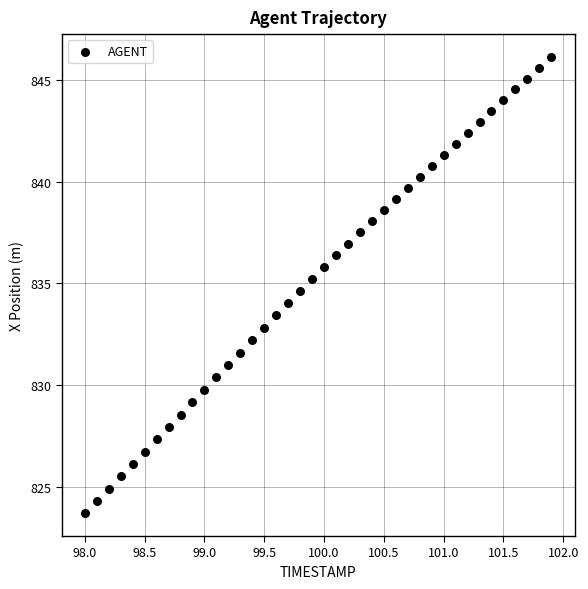

What is the range of Y values (max minus min)?

22.4